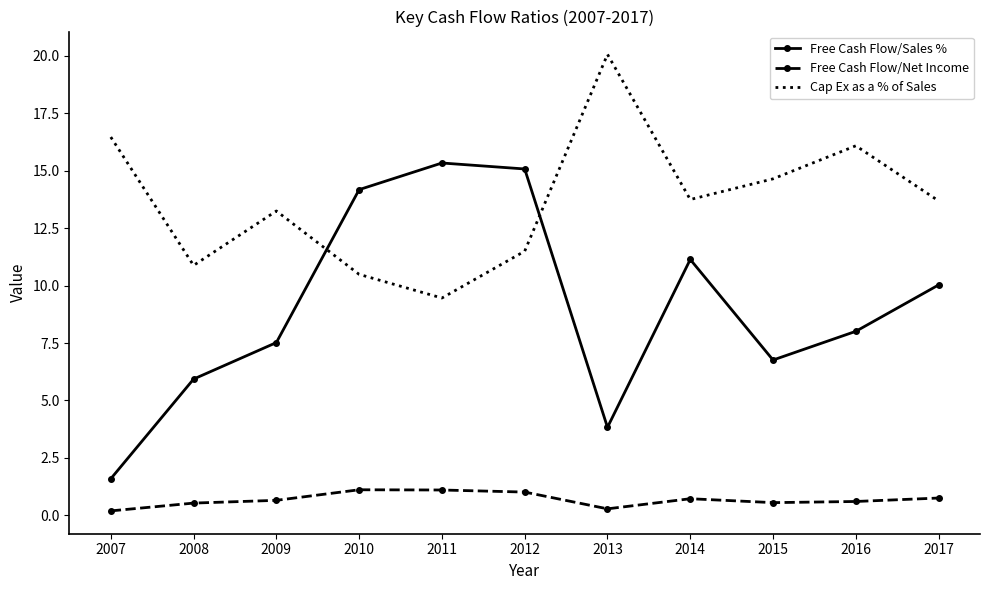

List the series in order of their overall mean, highest first.

Cap Ex as a % of Sales, Free Cash Flow/Sales %, Free Cash Flow/Net Income